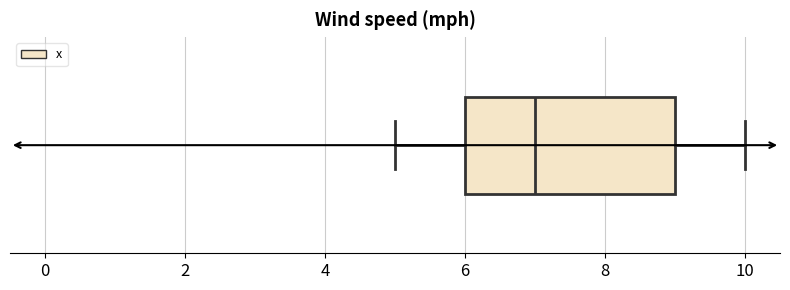

Where is the left edge of the box on the x-axis? The values are not printed on the chart, so give them approximately, as read against the axis.

6